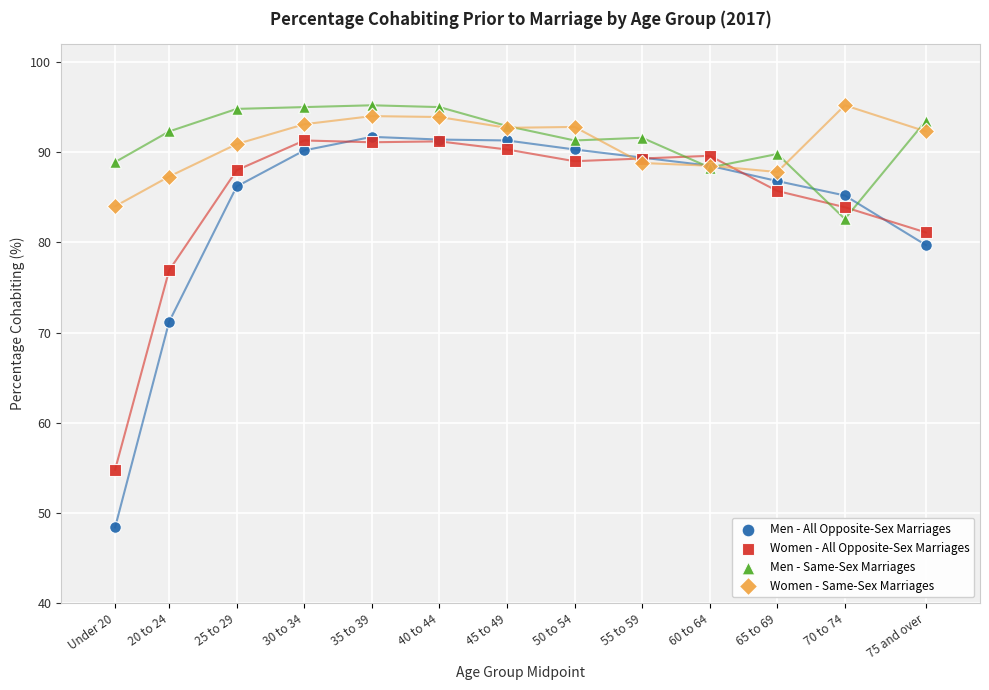

What are all the series names shown in the legend?

Men - All Opposite-Sex Marriages, Women - All Opposite-Sex Marriages, Men - Same-Sex Marriages, Women - Same-Sex Marriages